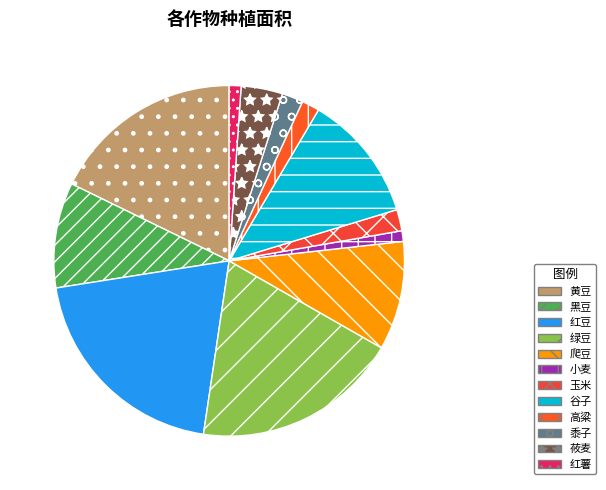

Which slice is the largest?

红豆